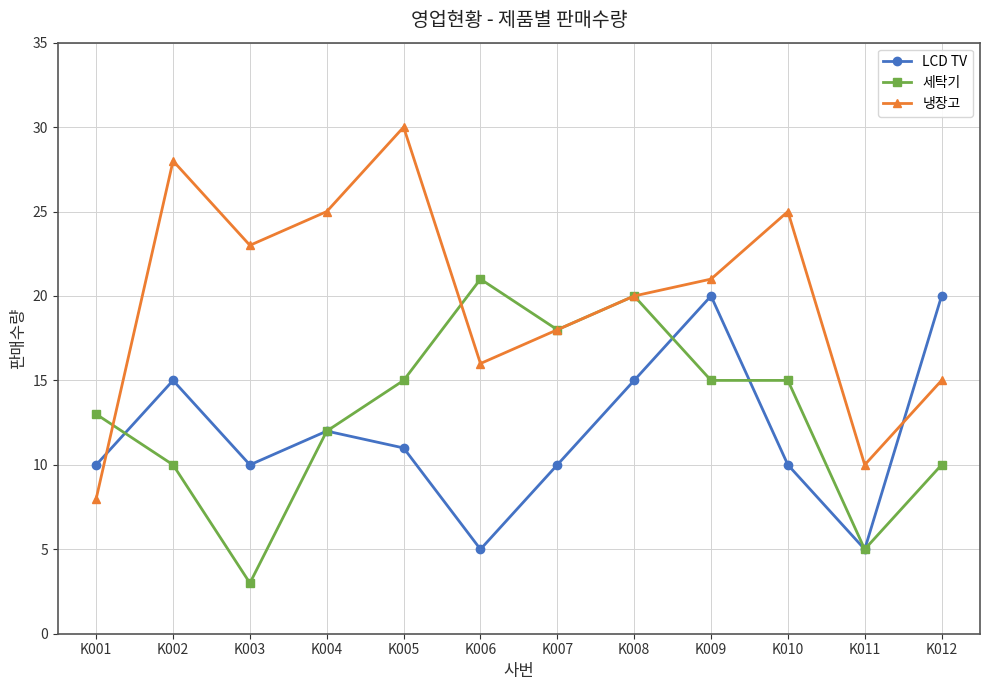

How many values in the 세탁기 series are below 15?

6